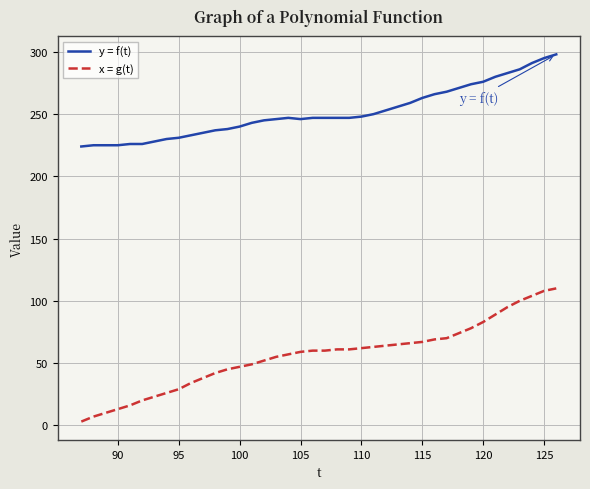

Which series has the widest spread of values?

x = g(t)